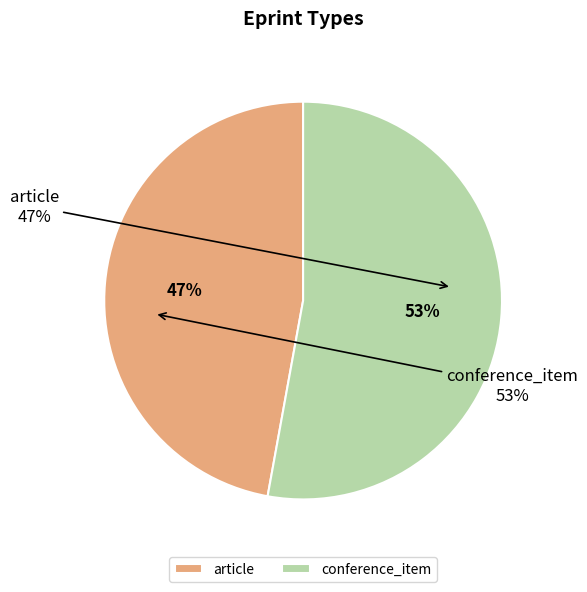

Which category has the smallest portion of the pie?

article